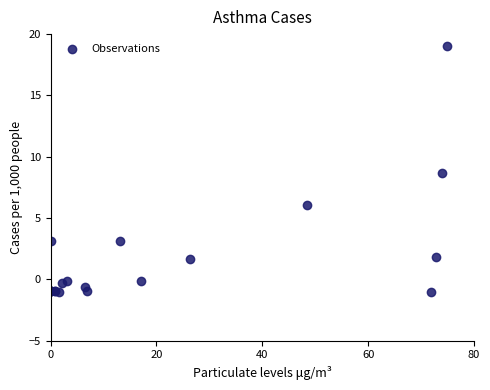

What Y value in the scatter plot is closest to 9?

8.7